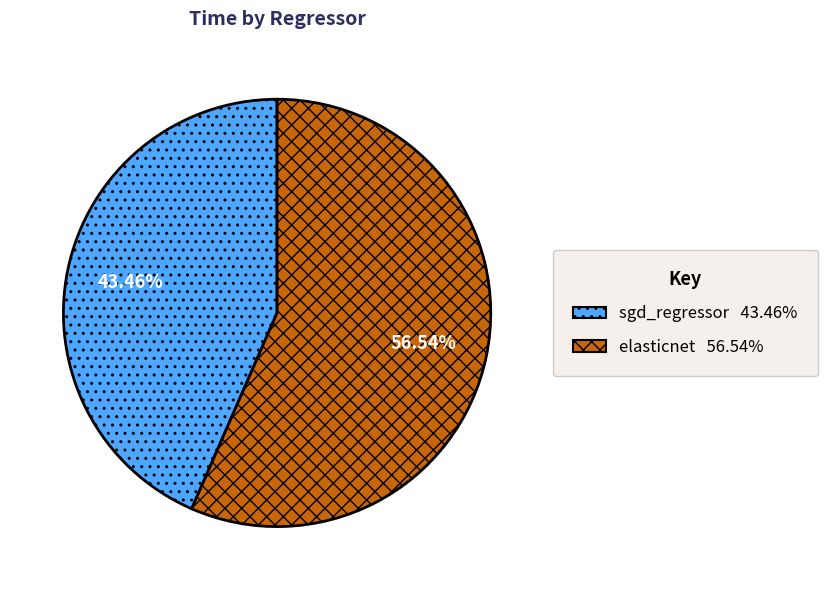

How many segments does this pie chart have?

2